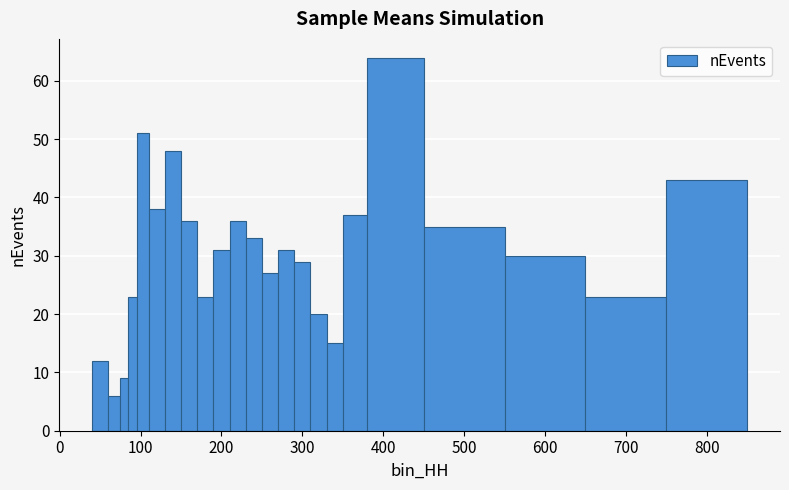

Around what value on the x-axis is the tallest bar? Give the approximate position of its centre, as read against the axis.

420